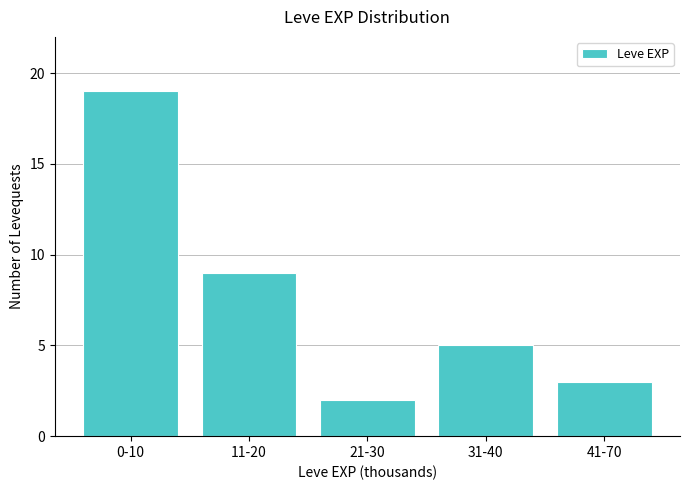

Reading left to right, what are all the values shown in this chart?

0-10=19	11-20=9	21-30=2	31-40=5	41-70=3